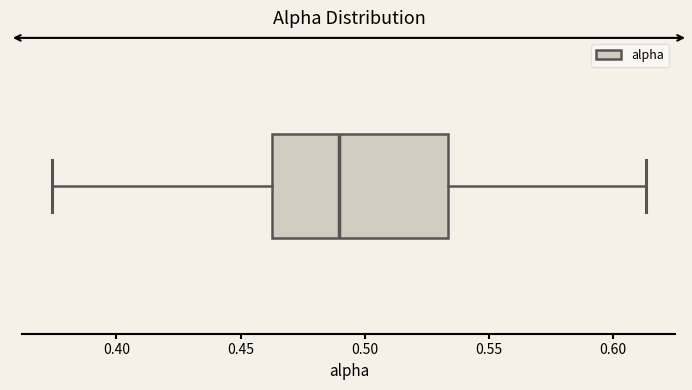

Where does the median line of the box sit on the x-axis? The values are not printed on the chart, so give them approximately, as read against the axis.

0.490